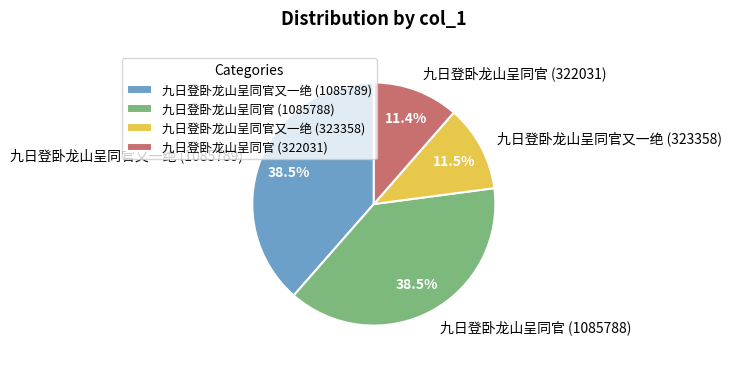

Which has a higher value, 九日登卧龙山呈同官又一绝 (1085789) or 九日登卧龙山呈同官 (322031)?

九日登卧龙山呈同官又一绝 (1085789)